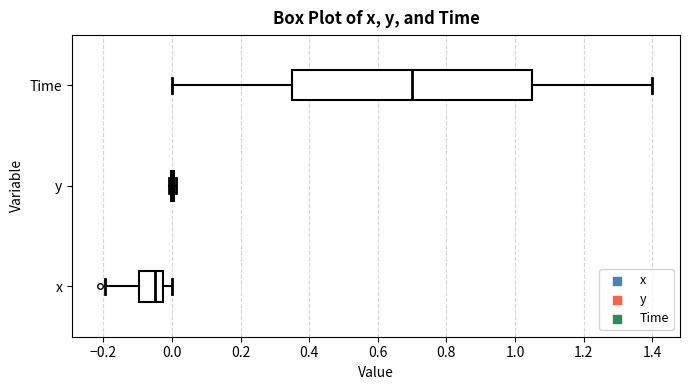

Comparing the boxes themselves (not the whiskers), which one is the widest?

Time